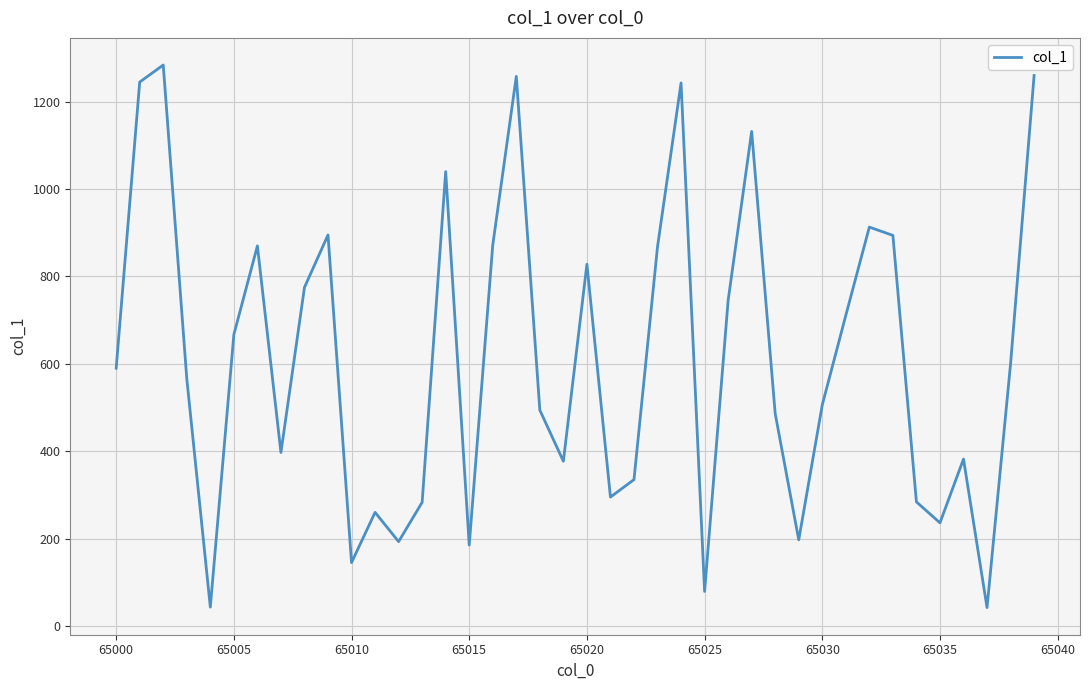

What is the minimum value shown in the chart?

42